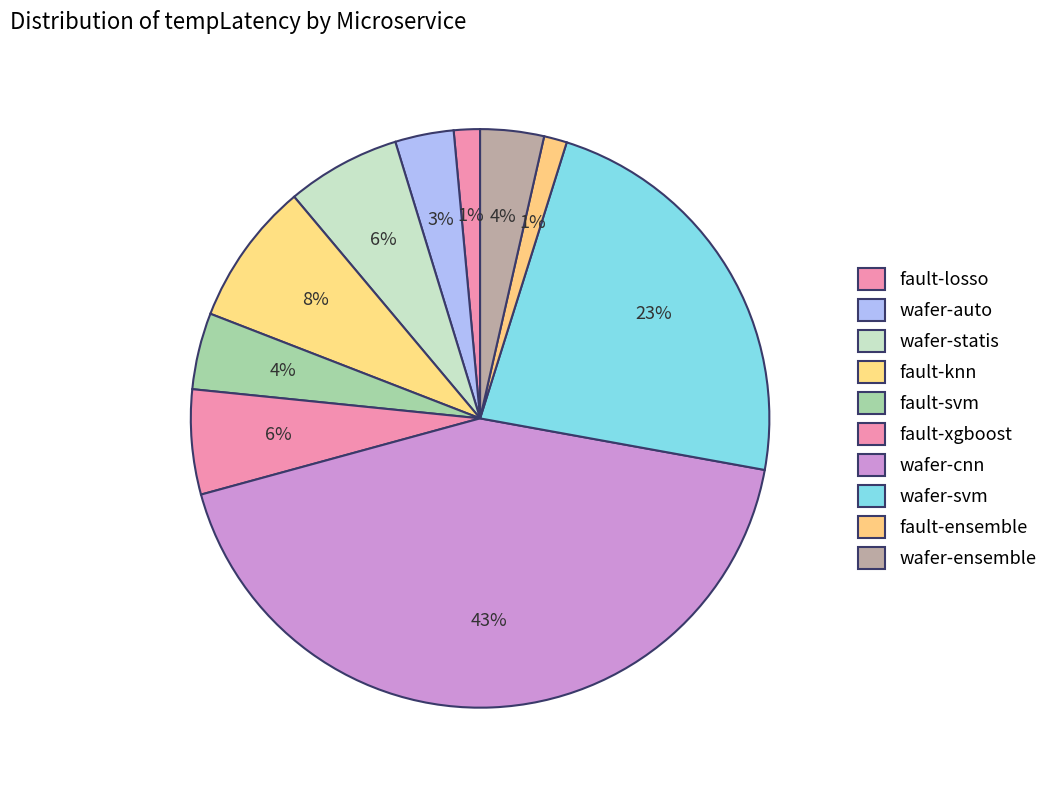

To the nearest percent, what portion does wafer-statis represent?

6%